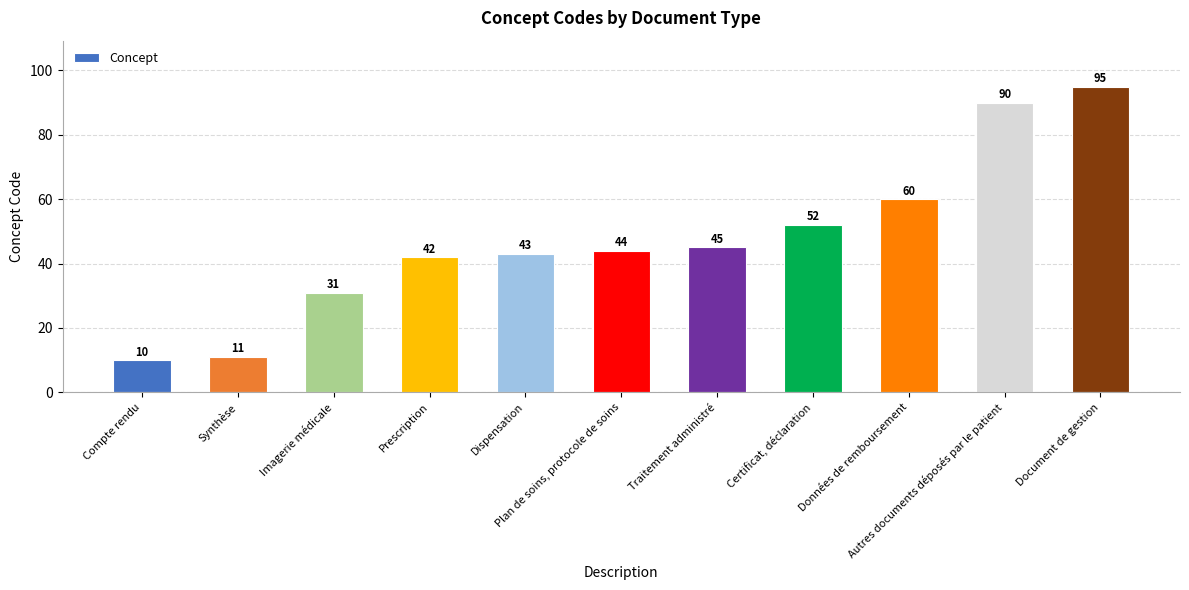

What is the smallest value displayed?

10